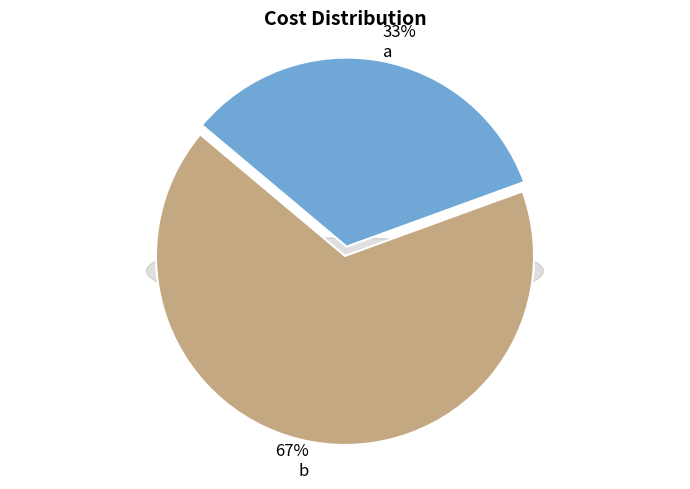

To the nearest percent, what is the combined percentage of a and b?

100%